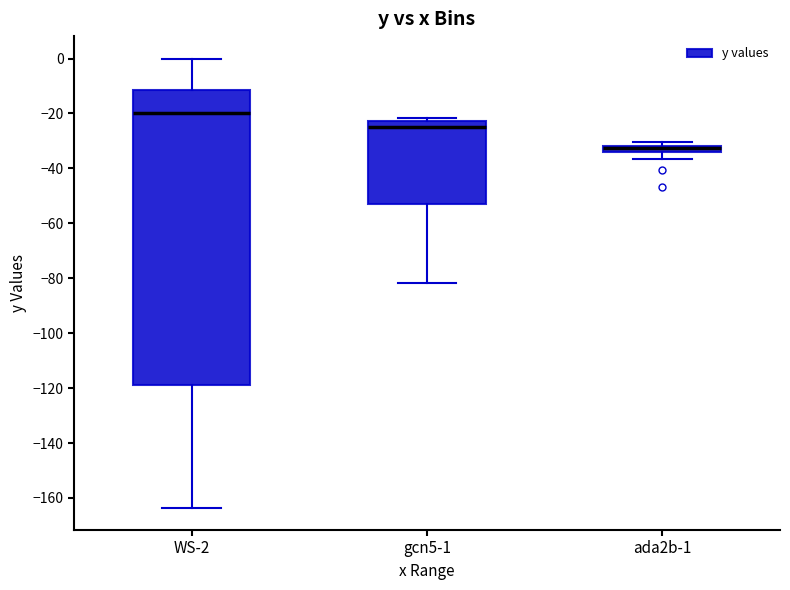

Which box is the tallest, from its lower edge to its upper edge?

WS-2